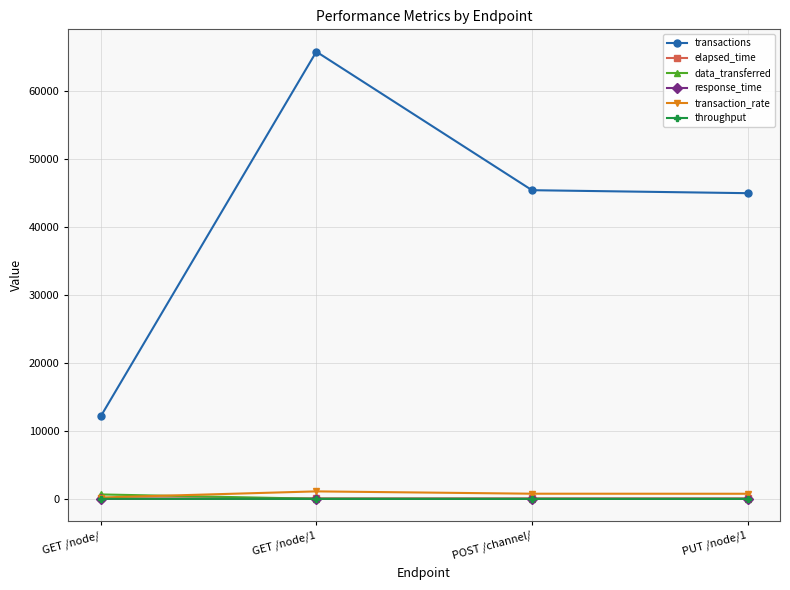

Which series changed the most between GET /node/ and POST /channel/?

transactions